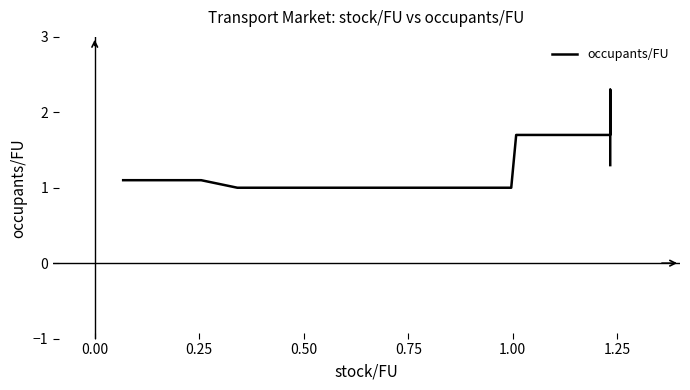

How many points are higher than both their immediate neighbors (excluding endpoints)?

1